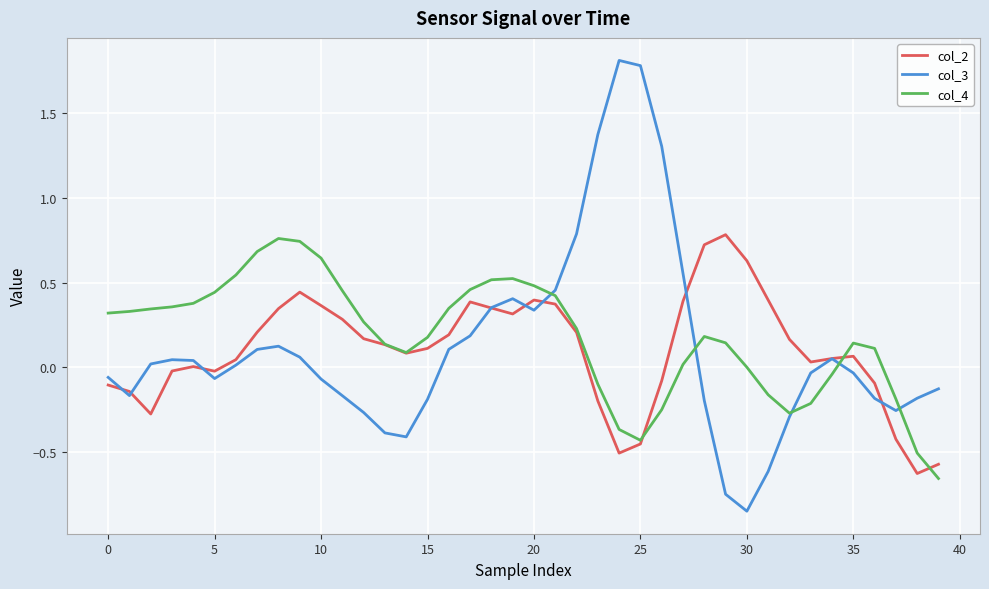

Which series has the largest range (max minus min)?

col_3